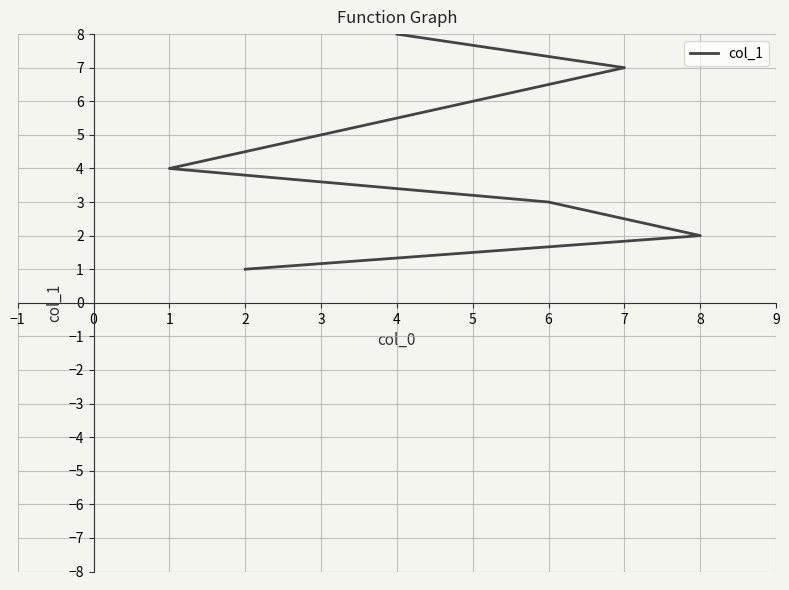

Does the chart display data point markers on the line(s)?

No